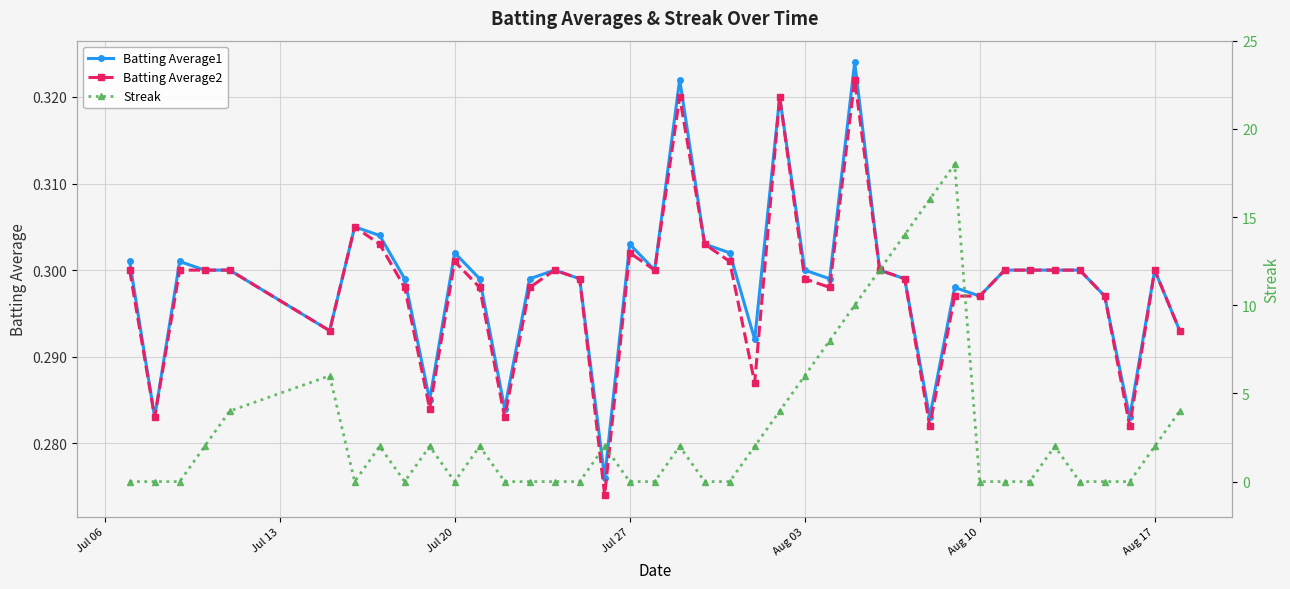

Count the Batting Average2 values in the range 0 to 1.

40